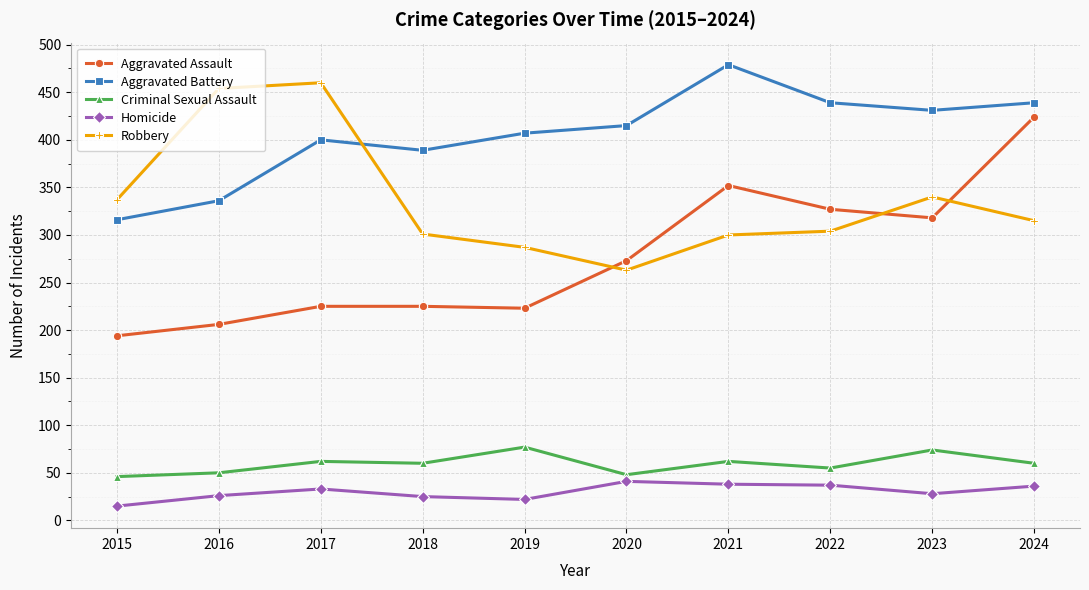

At which category is the sum across all series the highest?

2024